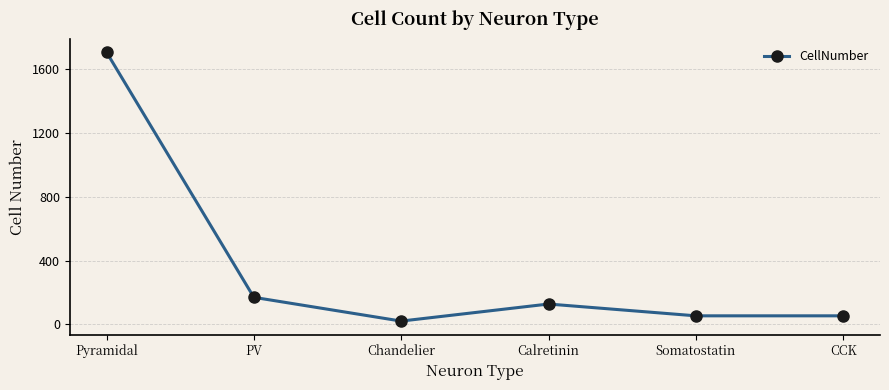

How many lines are shown in the chart?

1